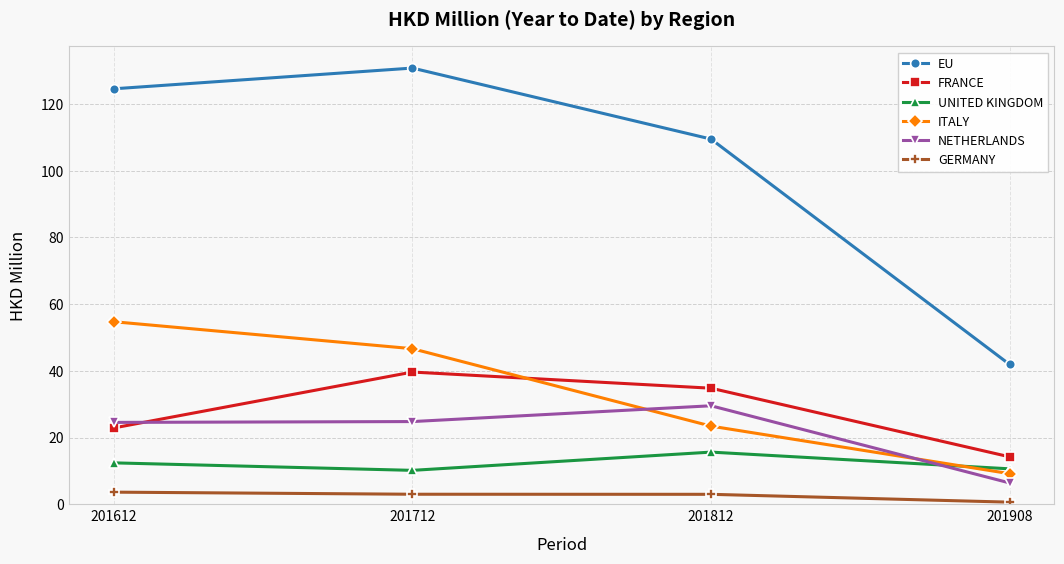

What is the value of the ITALY point at the 2nd from the left?

46.6